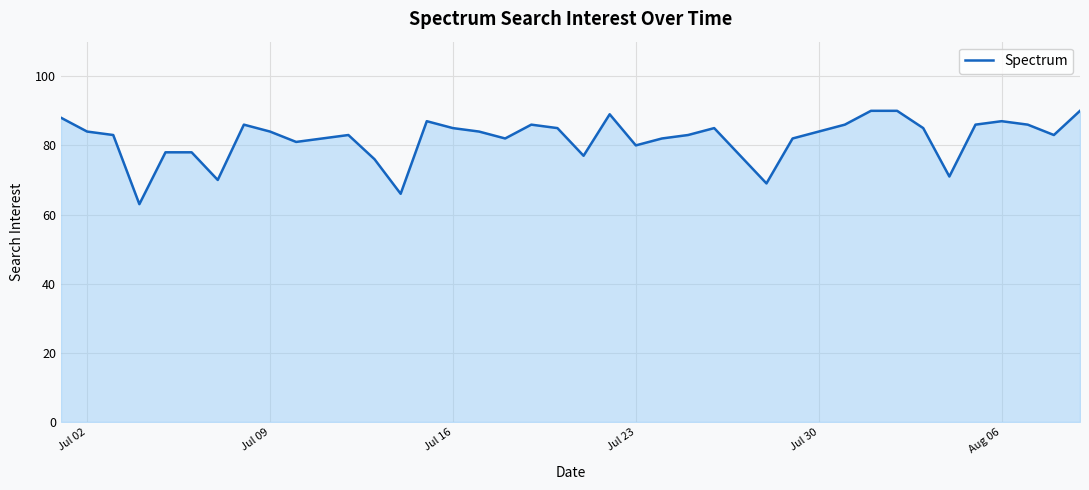

What is the difference between the maximum and minimum values?

27